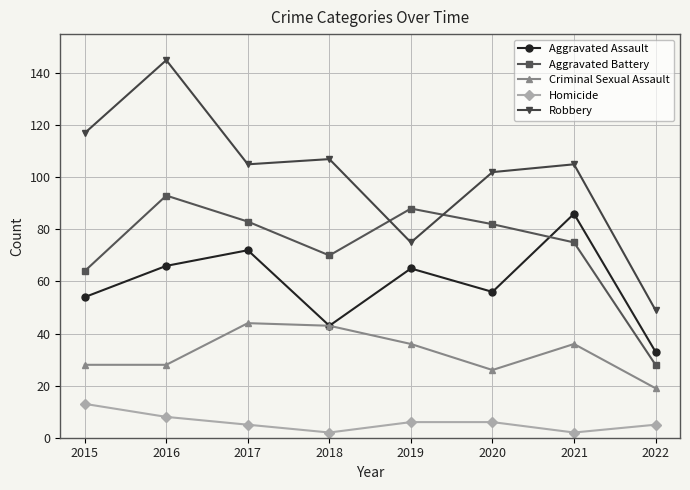

True or false: Homicide and Criminal Sexual Assault cross at least once.

False